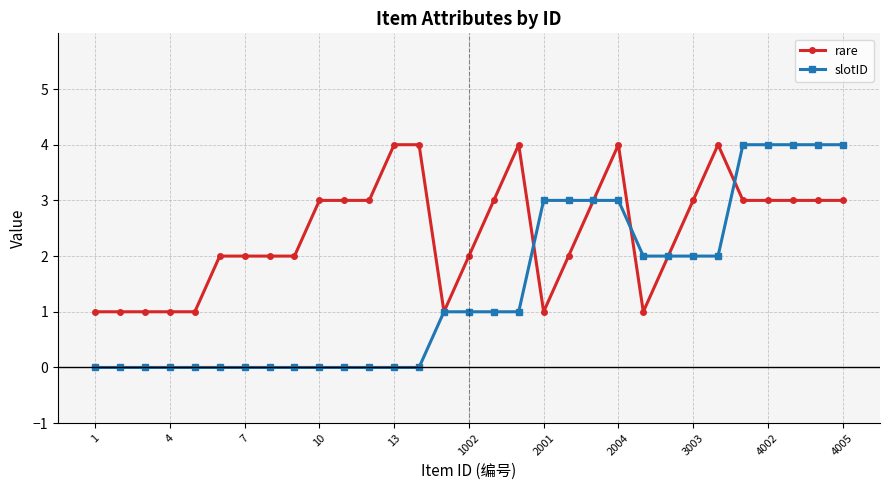

What is the maximum value shown in the chart?

4